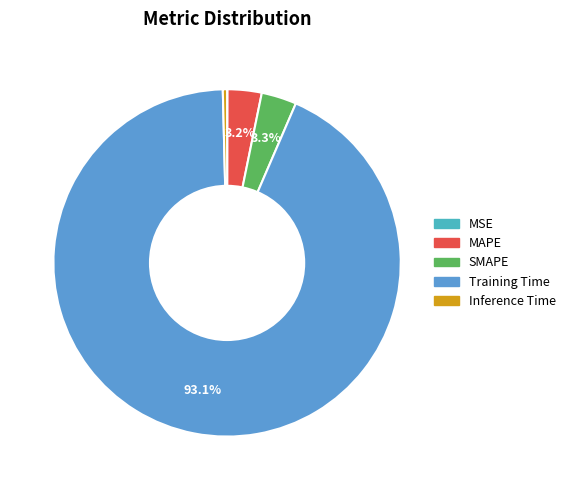

Count the number of slices in the pie.

5